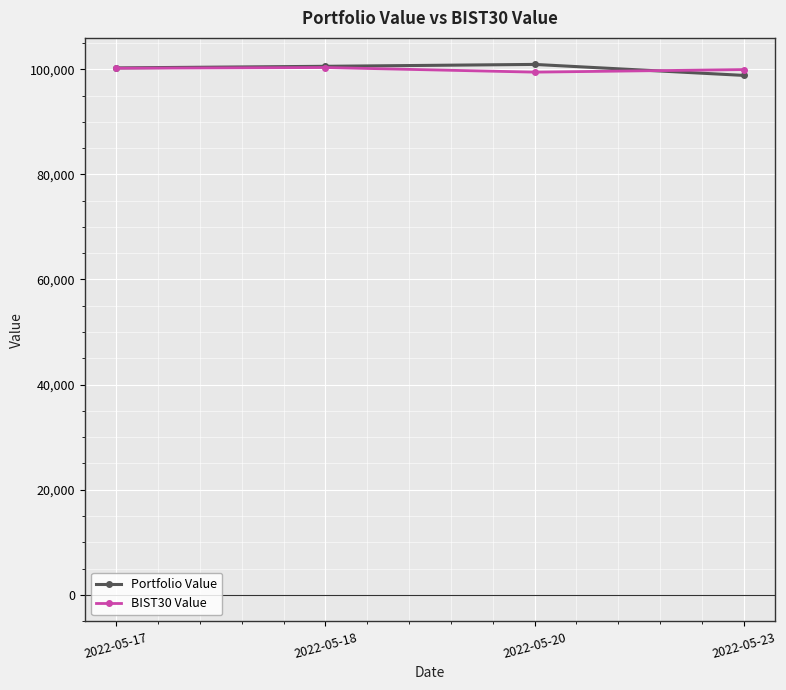

What is the greatest value displayed?

100918.9